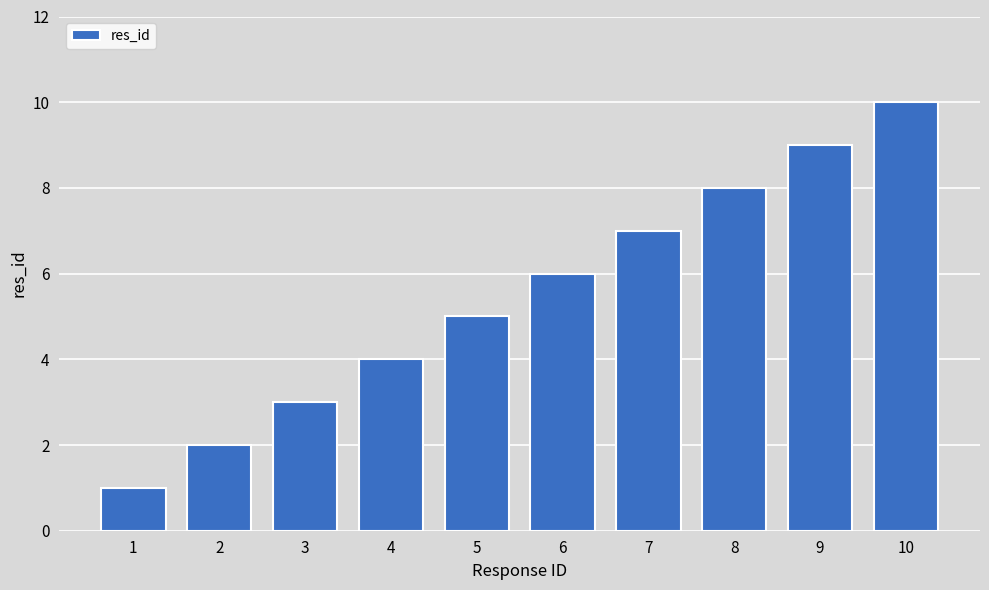

What is the difference between the maximum and minimum values?

9